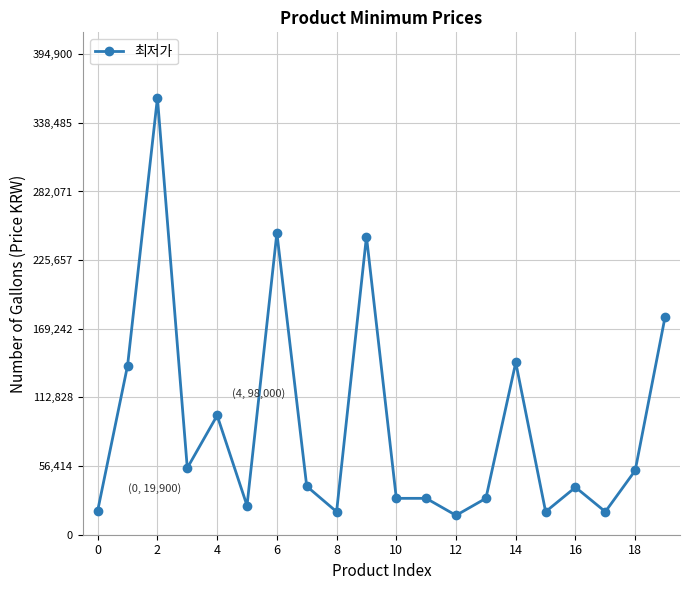

True or false: the data has more than 1 interior local peaks.

True